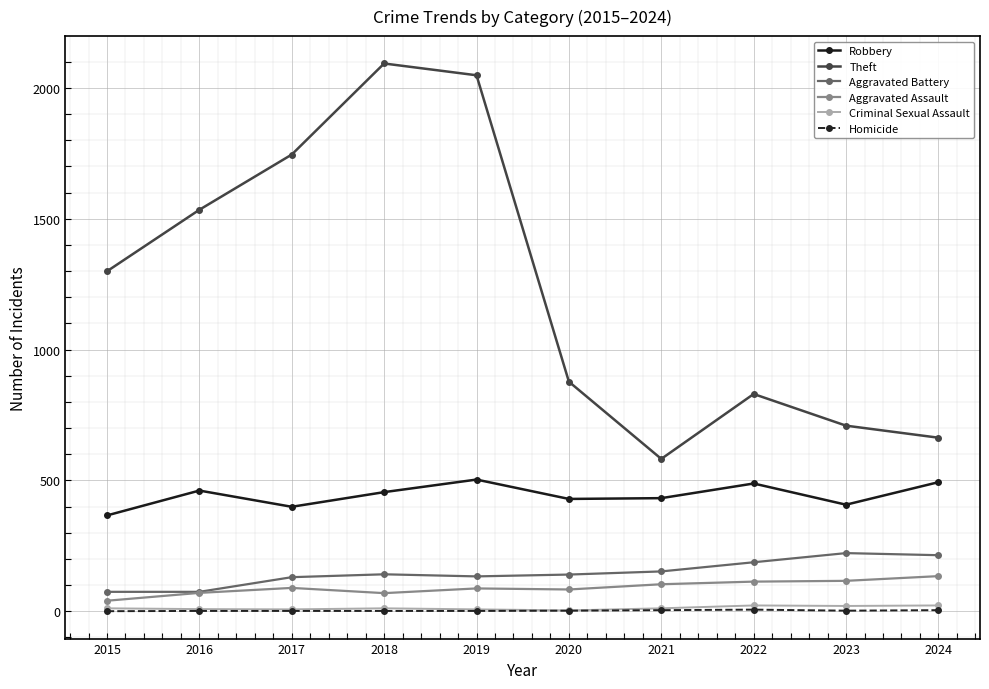

True or false: Aggravated Assault and Theft cross at least once.

False